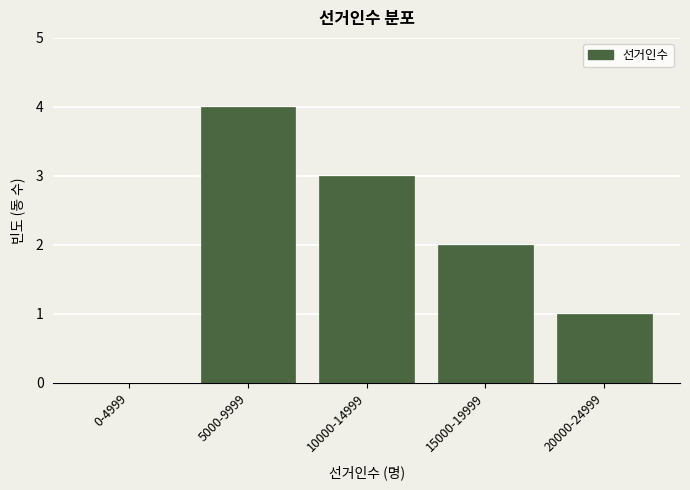

Reading left to right, what are all the values shown in this chart?

0-4999=0	5000-9999=4	10000-14999=3	15000-19999=2	20000-24999=1